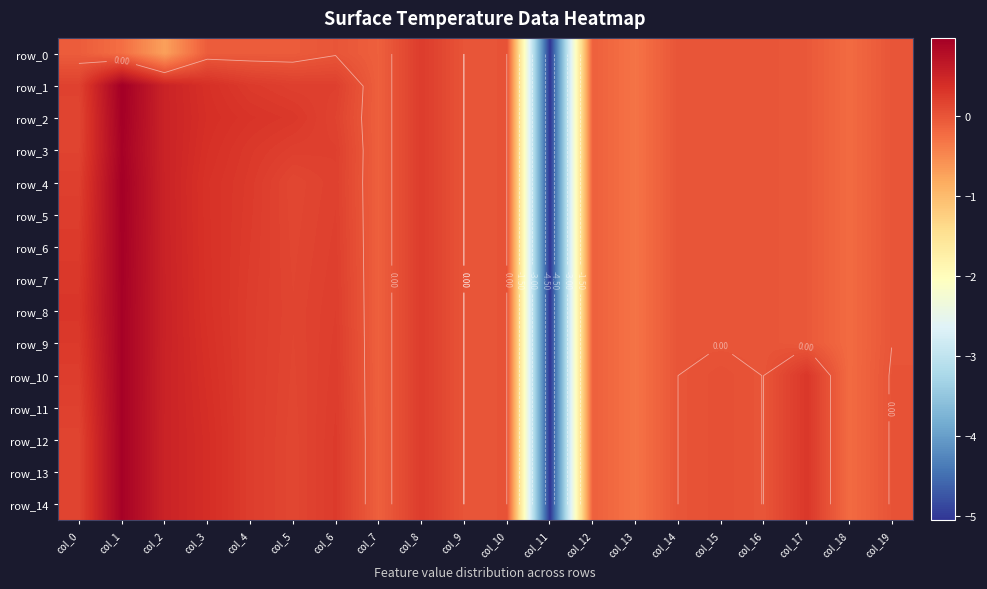

Reading left to right, list all the values displayed in this chart.

row_0: col_0=-0.1	col_1=-0.2	col_2=-0.7	col_3=-0.1	col_4=-0.1	col_5=-0.1	col_6=-0.0	col_7=-0.1	col_8=0.2	col_9=0.0	col_10=0.0	col_11=-5.1	col_12=-0.1	col_13=-0.3	col_14=-0.0	col_15=-0.0	col_16=-0.0	col_17=-0.0	col_18=-0.2	col_19=-0.0
row_1: col_0=0.2	col_1=1.0	col_2=0.5	col_3=0.4	col_4=0.3	col_5=0.2	col_6=0.2	col_7=-0.1	col_8=0.2	col_9=0.0	col_10=0.0	col_11=-5.1	col_12=-0.1	col_13=-0.3	col_14=-0.0	col_15=-0.0	col_16=-0.0	col_17=-0.0	col_18=-0.2	col_19=-0.0
row_2: col_0=0.2	col_1=1.0	col_2=0.5	col_3=0.4	col_4=0.3	col_5=0.3	col_6=0.2	col_7=-0.1	col_8=0.2	col_9=0.0	col_10=0.0	col_11=-5.1	col_12=-0.1	col_13=-0.3	col_14=-0.0	col_15=-0.0	col_16=-0.0	col_17=-0.0	col_18=-0.2	col_19=-0.0
row_3: col_0=0.2	col_1=0.9	col_2=0.5	col_3=0.4	col_4=0.3	col_5=0.2	col_6=0.2	col_7=-0.1	col_8=0.2	col_9=0.0	col_10=0.0	col_11=-5.1	col_12=-0.1	col_13=-0.3	col_14=-0.0	col_15=-0.0	col_16=-0.0	col_17=-0.0	col_18=-0.2	col_19=-0.0
row_4: col_0=0.2	col_1=1.0	col_2=0.5	col_3=0.3	col_4=0.3	col_5=0.1	col_6=0.2	col_7=-0.1	col_8=0.2	col_9=0.0	col_10=0.0	col_11=-5.1	col_12=-0.1	col_13=-0.3	col_14=-0.0	col_15=-0.0	col_16=-0.0	col_17=-0.0	col_18=-0.2	col_19=-0.0
row_5: col_0=0.2	col_1=1.0	col_2=0.5	col_3=0.3	col_4=0.3	col_5=0.1	col_6=0.2	col_7=-0.1	col_8=0.2	col_9=0.0	col_10=0.0	col_11=-5.1	col_12=-0.1	col_13=-0.3	col_14=-0.0	col_15=-0.0	col_16=-0.0	col_17=-0.0	col_18=-0.2	col_19=-0.0
row_6: col_0=0.3	col_1=1.0	col_2=0.5	col_3=0.3	col_4=0.2	col_5=0.1	col_6=0.2	col_7=-0.1	col_8=0.2	col_9=0.0	col_10=0.0	col_11=-5.1	col_12=-0.1	col_13=-0.3	col_14=-0.0	col_15=-0.0	col_16=-0.0	col_17=-0.0	col_18=-0.2	col_19=-0.0
row_7: col_0=0.3	col_1=0.9	col_2=0.5	col_3=0.4	col_4=0.2	col_5=0.1	col_6=0.2	col_7=-0.1	col_8=0.2	col_9=0.0	col_10=0.0	col_11=-5.1	col_12=-0.1	col_13=-0.3	col_14=-0.0	col_15=-0.0	col_16=-0.0	col_17=-0.0	col_18=-0.2	col_19=-0.0
row_8: col_0=0.3	col_1=0.9	col_2=0.5	col_3=0.4	col_4=0.2	col_5=0.2	col_6=0.2	col_7=-0.1	col_8=0.2	col_9=0.0	col_10=0.0	col_11=-5.1	col_12=-0.1	col_13=-0.3	col_14=-0.0	col_15=-0.0	col_16=-0.0	col_17=-0.0	col_18=-0.2	col_19=-0.0
row_9: col_0=0.3	col_1=0.9	col_2=0.5	col_3=0.4	col_4=0.2	col_5=0.1	col_6=0.2	col_7=-0.1	col_8=0.2	col_9=0.0	col_10=0.0	col_11=-5.1	col_12=-0.1	col_13=-0.3	col_14=-0.0	col_15=-0.0	col_16=-0.0	col_17=-0.0	col_18=-0.2	col_19=-0.0
row_10: col_0=0.2	col_1=0.9	col_2=0.5	col_3=0.4	col_4=0.2	col_5=0.1	col_6=0.2	col_7=-0.1	col_8=0.2	col_9=0.0	col_10=0.0	col_11=-5.1	col_12=-0.1	col_13=-0.3	col_14=-0.0	col_15=0.0	col_16=-0.0	col_17=0.3	col_18=-0.2	col_19=0.0
row_11: col_0=0.2	col_1=0.9	col_2=0.5	col_3=0.4	col_4=0.2	col_5=0.1	col_6=0.2	col_7=-0.1	col_8=0.2	col_9=0.0	col_10=0.0	col_11=-5.1	col_12=-0.1	col_13=-0.3	col_14=-0.0	col_15=0.0	col_16=-0.0	col_17=0.3	col_18=-0.2	col_19=0.0
row_12: col_0=0.2	col_1=0.9	col_2=0.5	col_3=0.4	col_4=0.2	col_5=0.1	col_6=0.3	col_7=-0.1	col_8=0.2	col_9=0.0	col_10=0.0	col_11=-5.1	col_12=-0.1	col_13=-0.3	col_14=-0.0	col_15=0.0	col_16=-0.0	col_17=0.3	col_18=-0.2	col_19=0.0
row_13: col_0=0.2	col_1=0.9	col_2=0.5	col_3=0.4	col_4=0.2	col_5=0.1	col_6=0.3	col_7=-0.1	col_8=0.2	col_9=0.0	col_10=0.0	col_11=-5.1	col_12=-0.1	col_13=-0.3	col_14=-0.0	col_15=0.0	col_16=-0.0	col_17=0.3	col_18=-0.2	col_19=0.0
row_14: col_0=0.2	col_1=0.9	col_2=0.5	col_3=0.4	col_4=0.2	col_5=0.1	col_6=0.3	col_7=-0.1	col_8=0.2	col_9=0.0	col_10=0.0	col_11=-5.1	col_12=-0.1	col_13=-0.3	col_14=-0.0	col_15=0.0	col_16=-0.0	col_17=0.3	col_18=-0.2	col_19=0.0